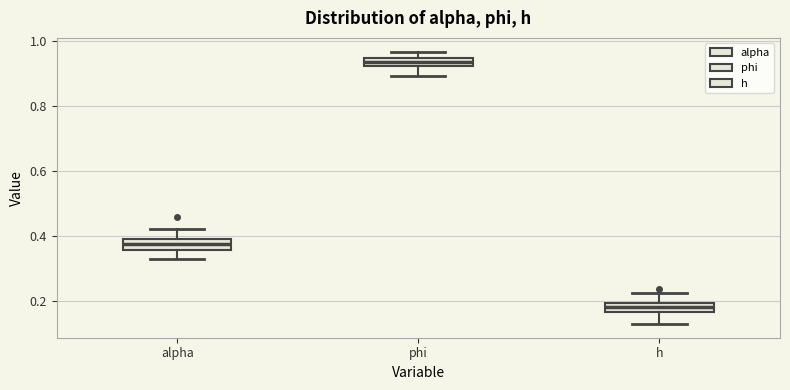

Where does the lower whisker of the box for alpha end on the y-axis? The values are not printed on the chart, so give them approximately, as read against the axis.

0.32